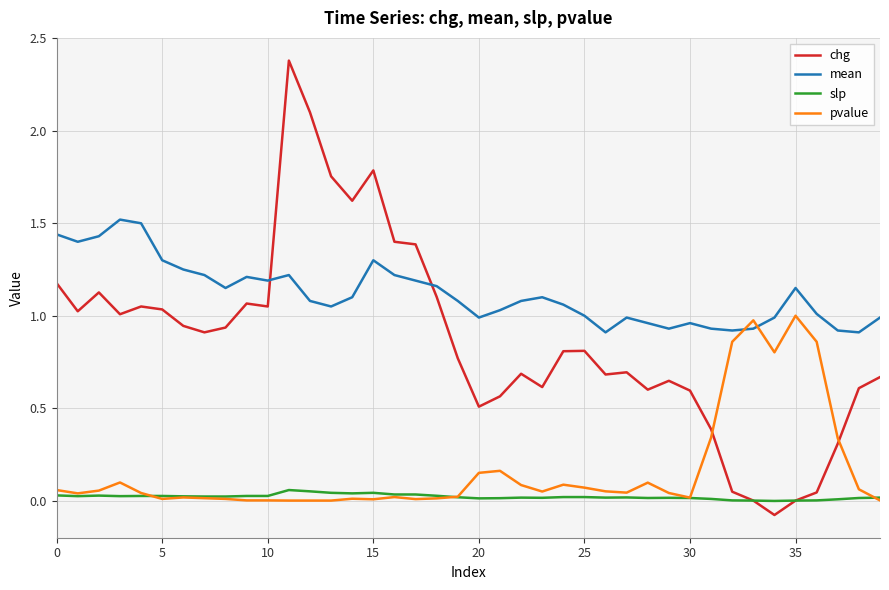

What is the smallest value displayed?

-0.1